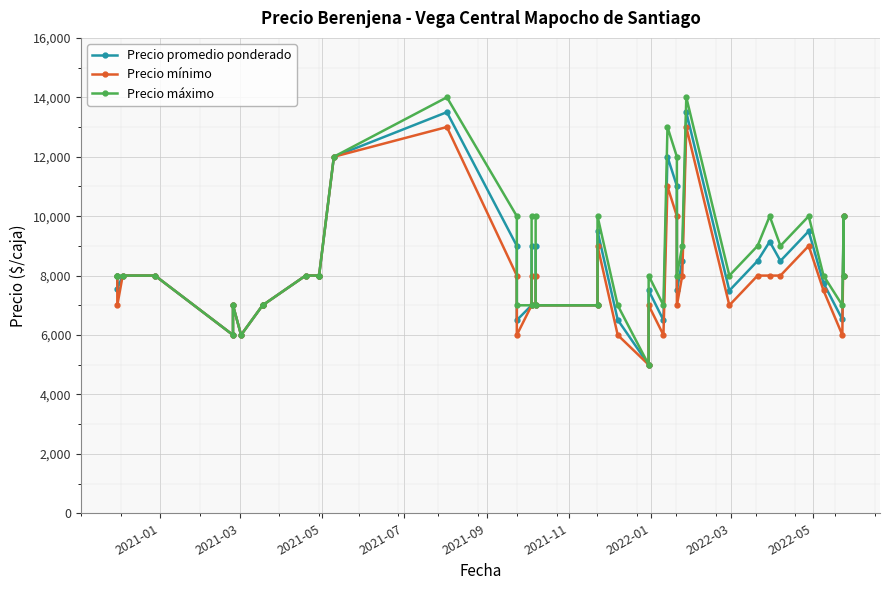

What is the maximum value for Precio máximo?

14000